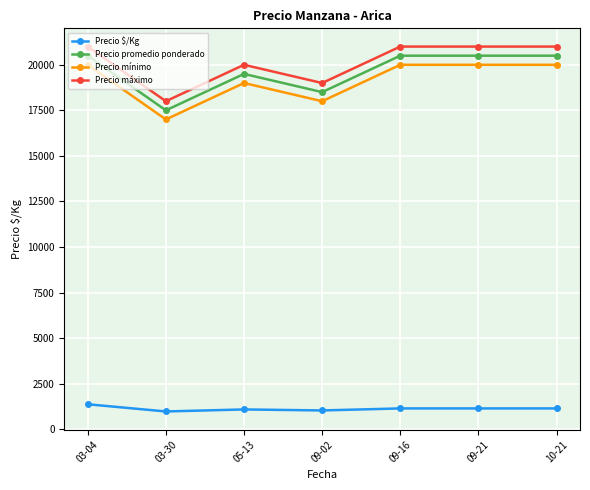

True or false: Precio mínimo has a value of 19000 at 05-13.

True